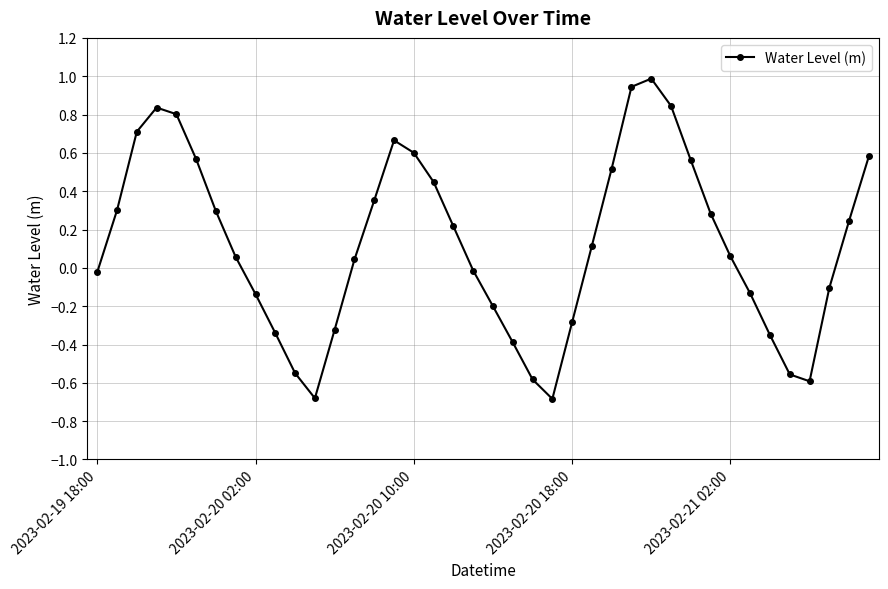

What is the value of the 12th point from the left?

-0.7